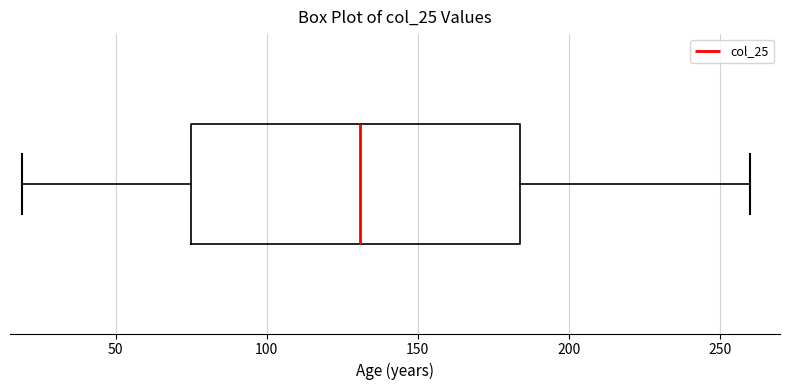

Read this box plot against the x-axis: the position of the median line, the range covered by the box, and the ends of both whiskers. The values are not printed on the chart, so give them approximately, as read against the axis.

median 130, box 75 to 185, whiskers 20 to 260